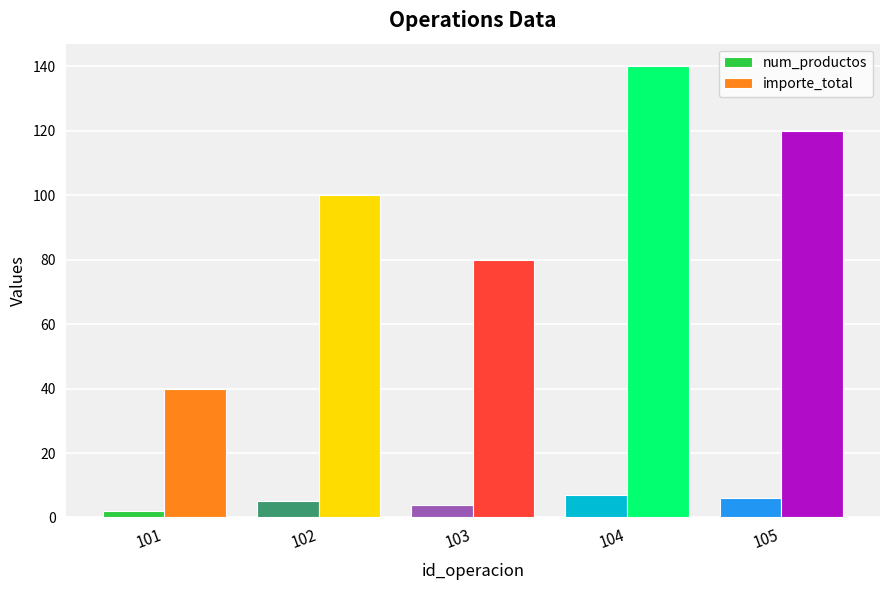

Reading right to left, list all the values displayed in this chart.

num_productos: 105=6	104=7	103=4	102=5	101=2
importe_total: 105=120	104=140	103=80	102=100	101=40